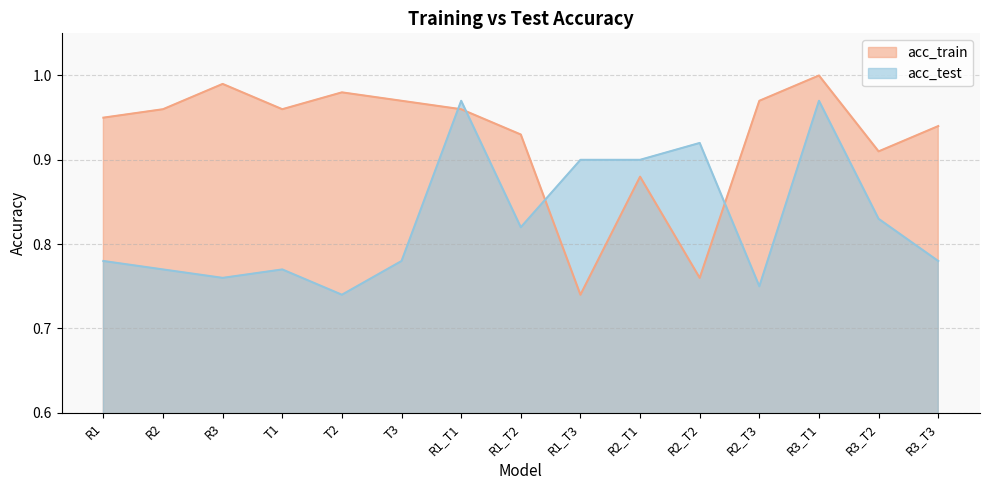

Which category has the highest value across all series?

R3_T1